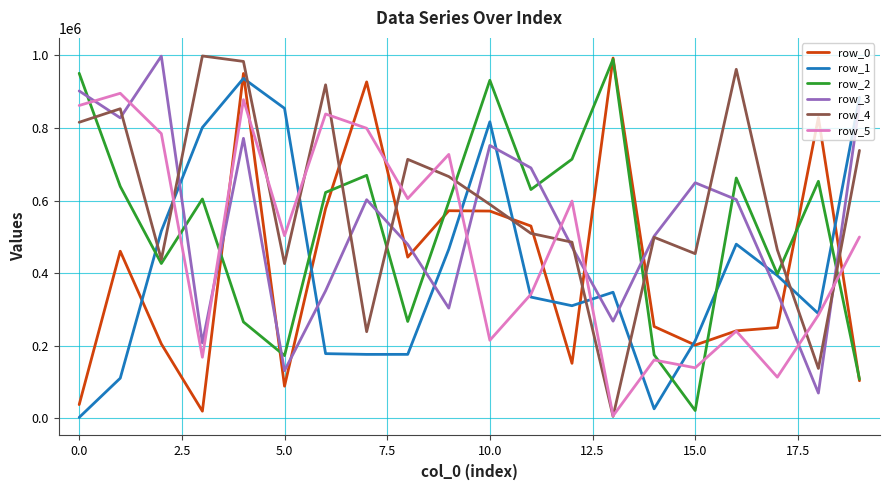

What is the lowest value of the row_4 series?

5863